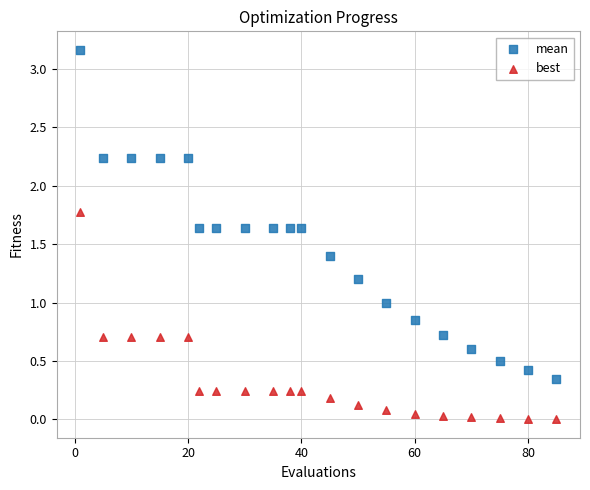

What are all the series names shown in the legend?

mean, best